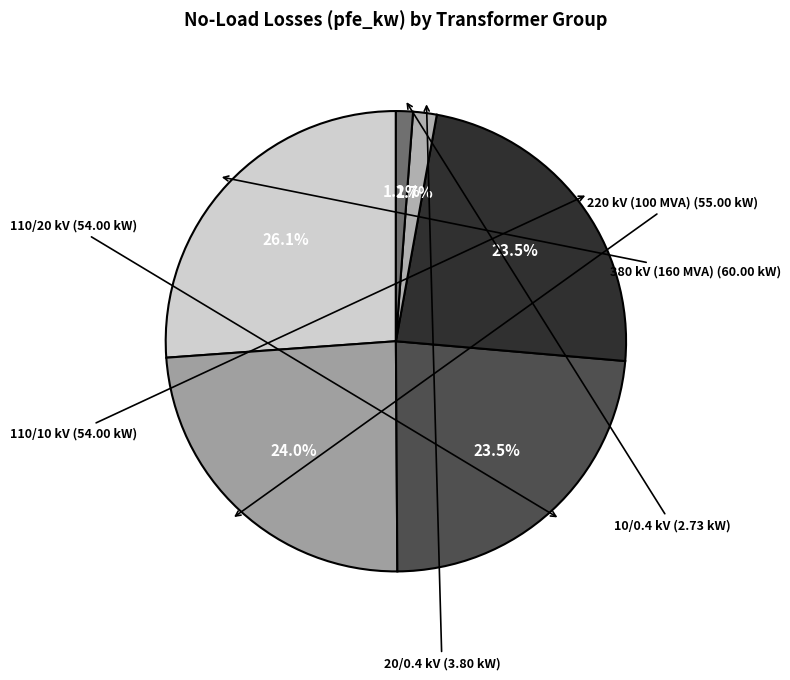

Between 110/10 kV and 380 kV (160 MVA), which is larger?

380 kV (160 MVA)